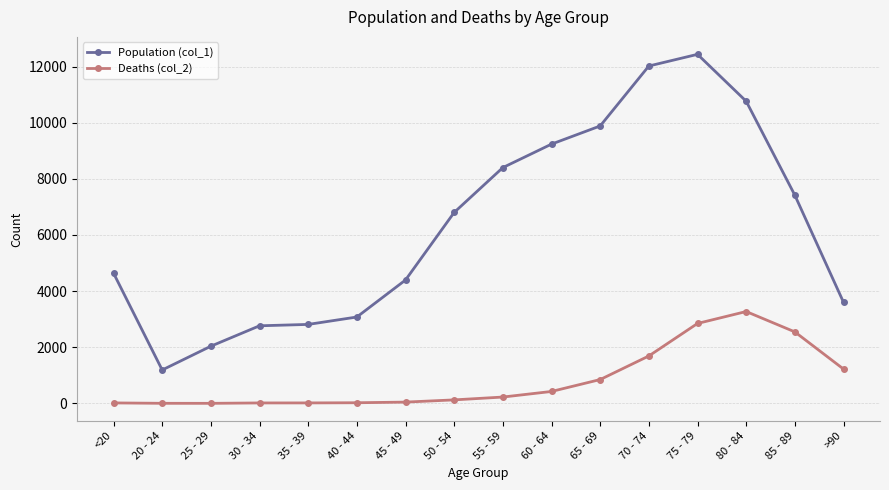

At which category does Population (col_1) reach its first local valley?

20 - 24